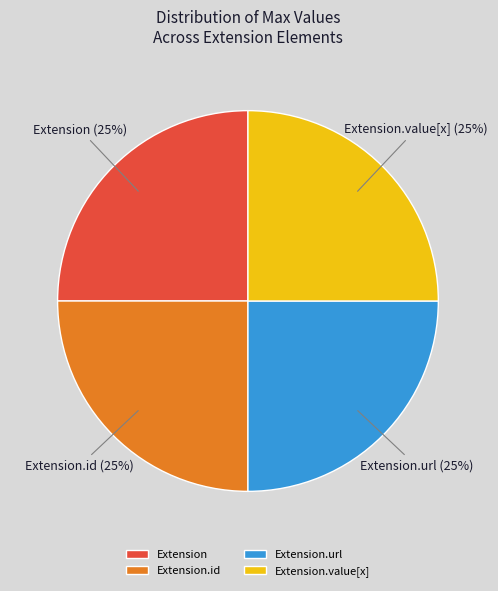

The Extension slice represents 1% of the pie. True or false?

False